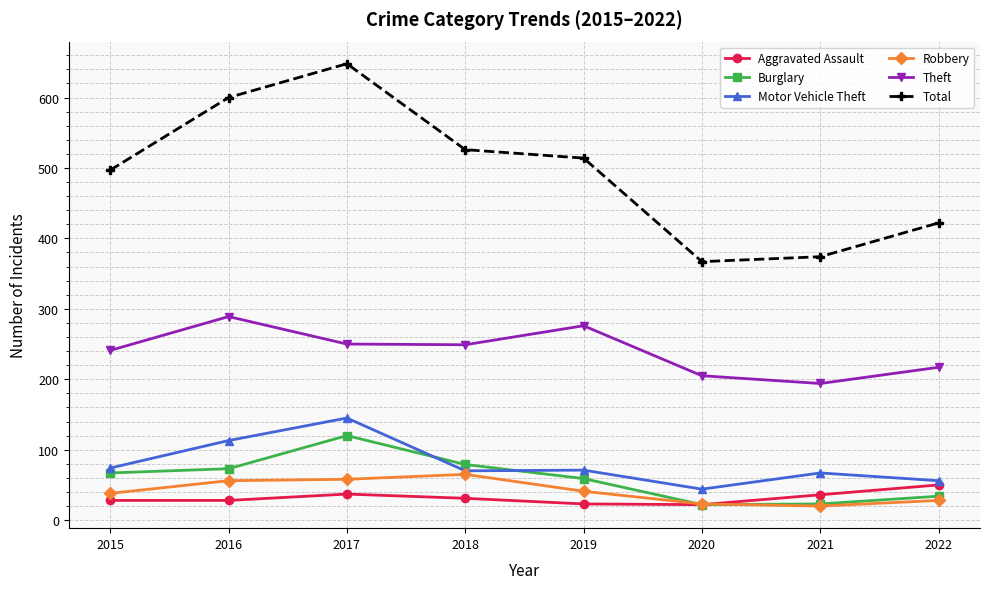

How many series are shown in this chart?

6